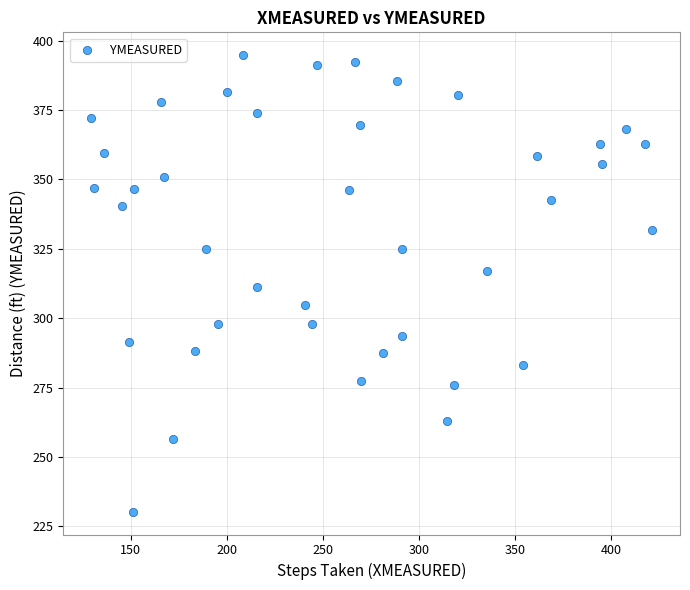

What is the range of X values (max minus min)?

291.4